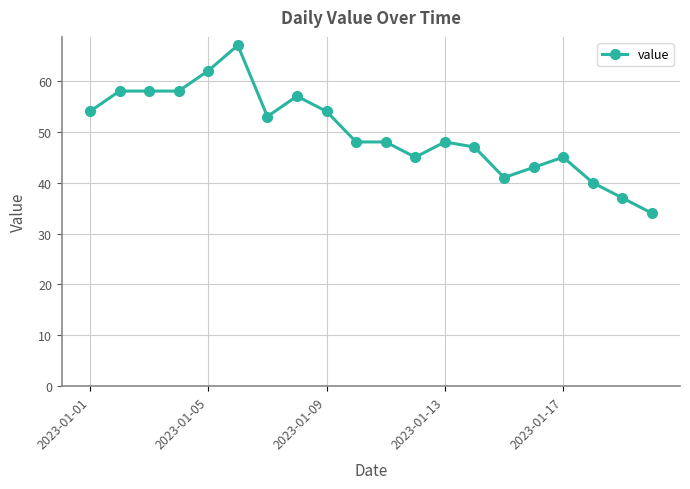

How many distinct data groups are displayed?

1